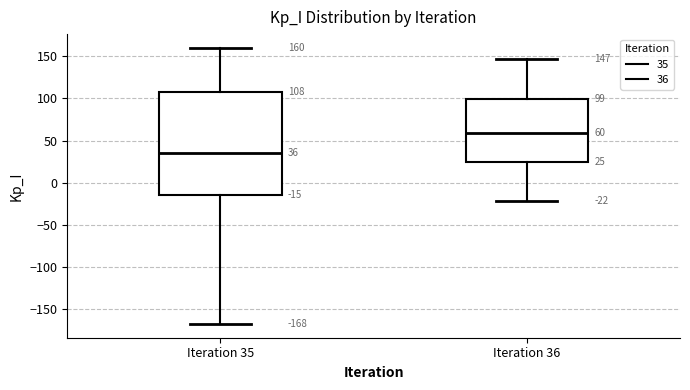

Which box's median line is the highest?

Iteration 36